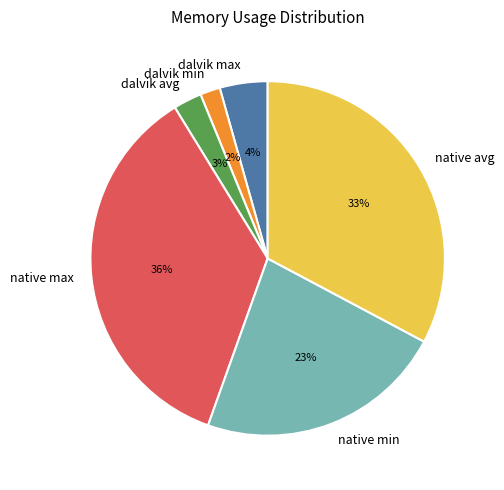

Rank the categories by value from lowest to highest.

dalvik min, dalvik avg, dalvik max, native min, native avg, native max